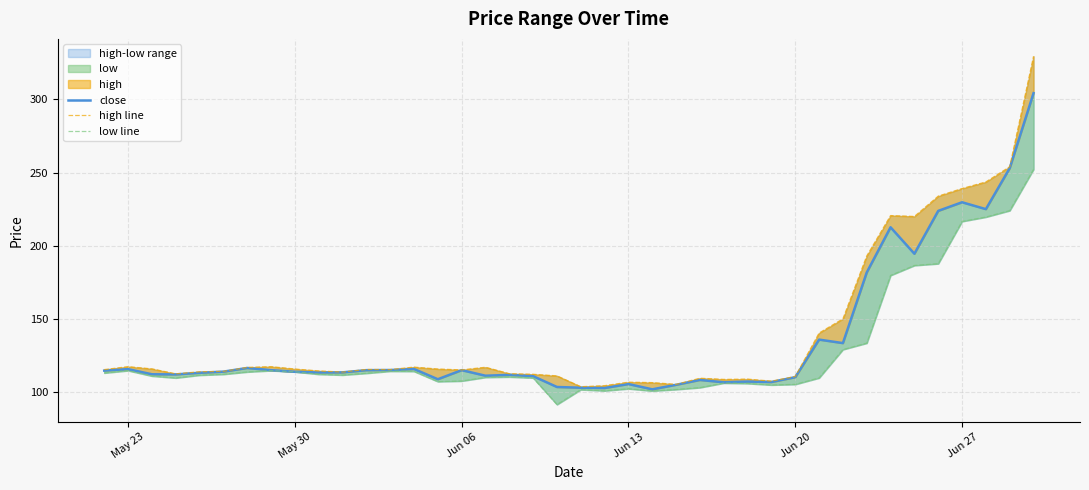

Reading left to right, extract all data points from this chart.

close: 114.6	115.6	112.1	112.0	113.1	113.9	116.4	114.9	113.8	113.3	113.4	114.9	115.0	115.7	108.7	114.9	111.1	111.7	110.8	103.4	102.9	102.7	105.4	101.8	104.9	108.2	106.6	107.1	106.8	110.1	135.8	133.4	181.7	212.6	194.5	223.8	229.7	225.0	253.0	304.3
high line: 115.3	117.3	115.8	112.4	113.8	114.1	116.8	117.3	115.7	114.4	113.6	115.4	115.3	117.0	115.7	115.1	116.9	112.5	112.1	111.0	103.6	104.3	106.7	106.4	105.2	109.4	108.6	108.8	107.4	110.6	140.3	150.0	193.0	220.6	220.0	233.9	239.1	243.6	254.0	329.5
low line: 113.0	114.6	110.9	109.6	111.5	112.1	113.7	114.6	113.8	112.1	111.6	112.8	114.2	114.1	107.1	107.5	110.0	110.3	109.6	91.4	101.6	100.8	102.2	100.7	101.7	103.0	106.1	105.8	104.8	105.2	109.6	129.0	133.4	179.7	186.5	187.7	216.6	219.6	224.0	252.2